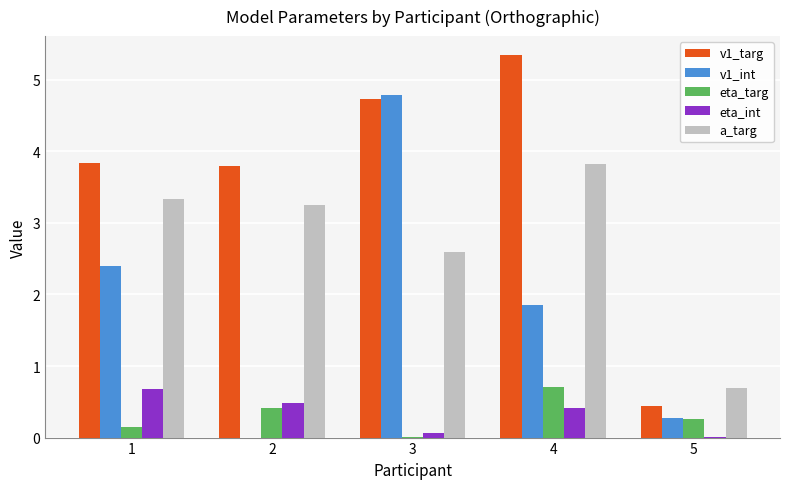

Which series has the largest range (max minus min)?

v1_targ